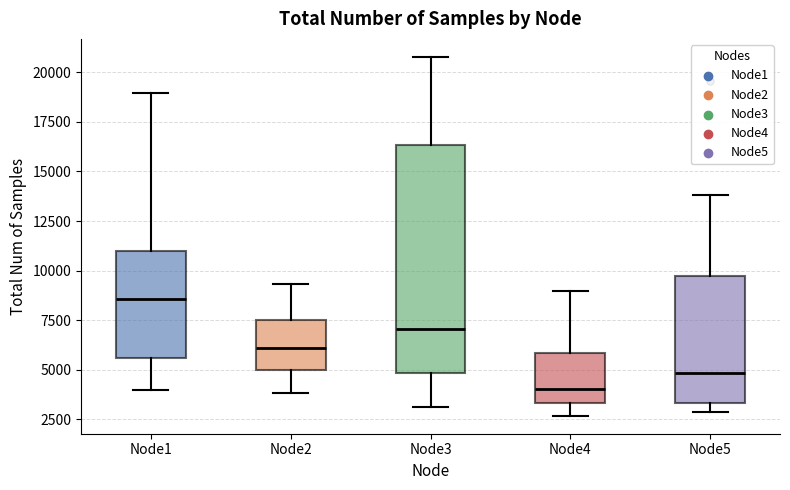

Reading left to right, read every box against the y-axis: the position of its median line, the range the box covers, and the ends of its whiskers. The values are not printed on the chart, so give them approximately, as read against the axis.

Node1: median 8500, box 5500 to 11000, whiskers 4000 to 19000
Node2: median 6000, box 5000 to 7500, whiskers 4000 to 9500
Node3: median 7000, box 5000 to 16500, whiskers 3000 to 21000
Node4: median 4000, box 3500 to 6000, whiskers 2500 to 9000
Node5: median 5000, box 3500 to 10000, whiskers 3000 to 14000